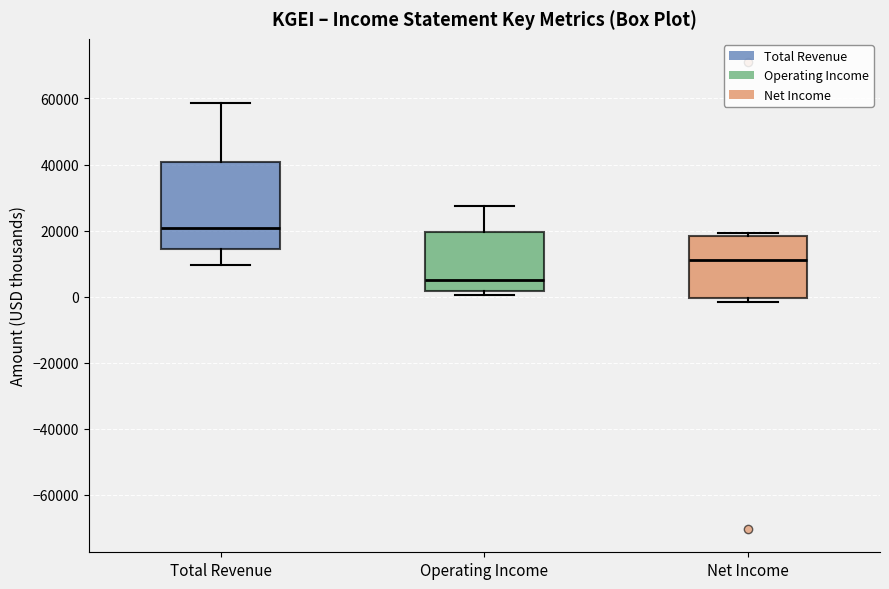

Comparing the boxes themselves (not the whiskers), which one is the tallest?

Total Revenue